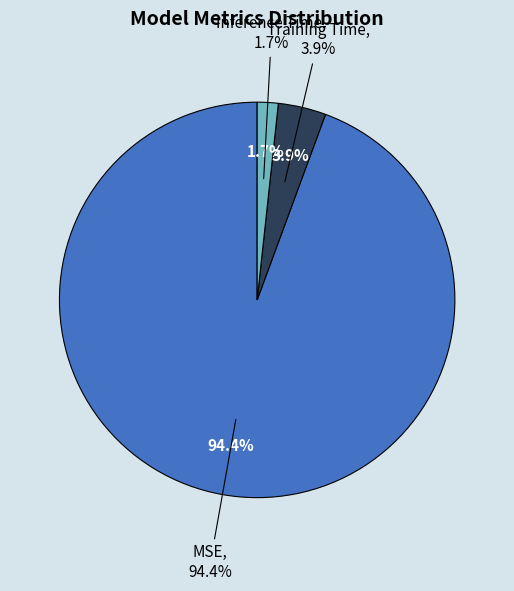

To the nearest percent, what percentage of the pie is Training Time?

4%